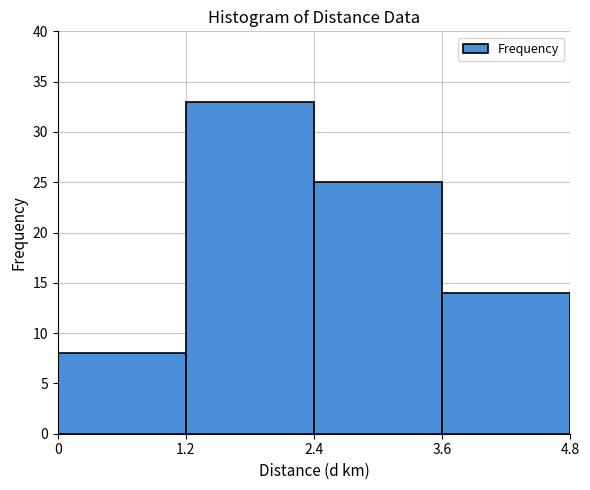

Reading left to right, transcribe this chart: for each bar, give the range it covers on the x-axis and its height. The values are not printed on the chart, so give them approximately, as read against the axis.

0 to 1.2: 8
1.2 to 2.4: 33
2.4 to 3.6: 25
3.6 to 4.8: 14